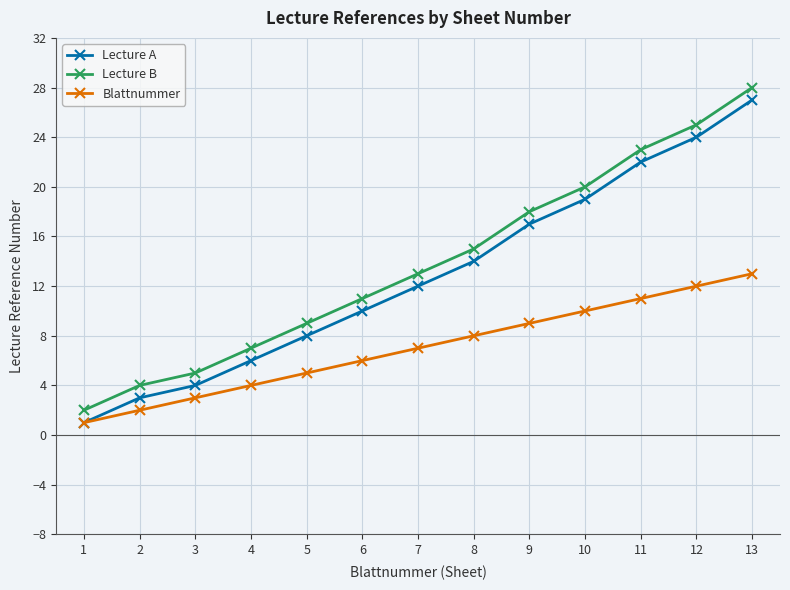

At which category is the sum across all series the highest?

13